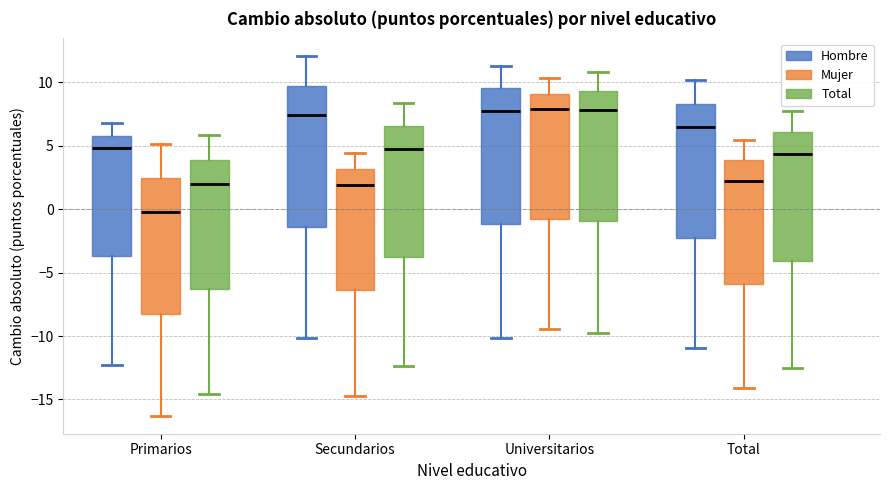

Where does the upper whisker of the box for Secundarios (Total) end on the y-axis? The values are not printed on the chart, so give them approximately, as read against the axis.

8.5